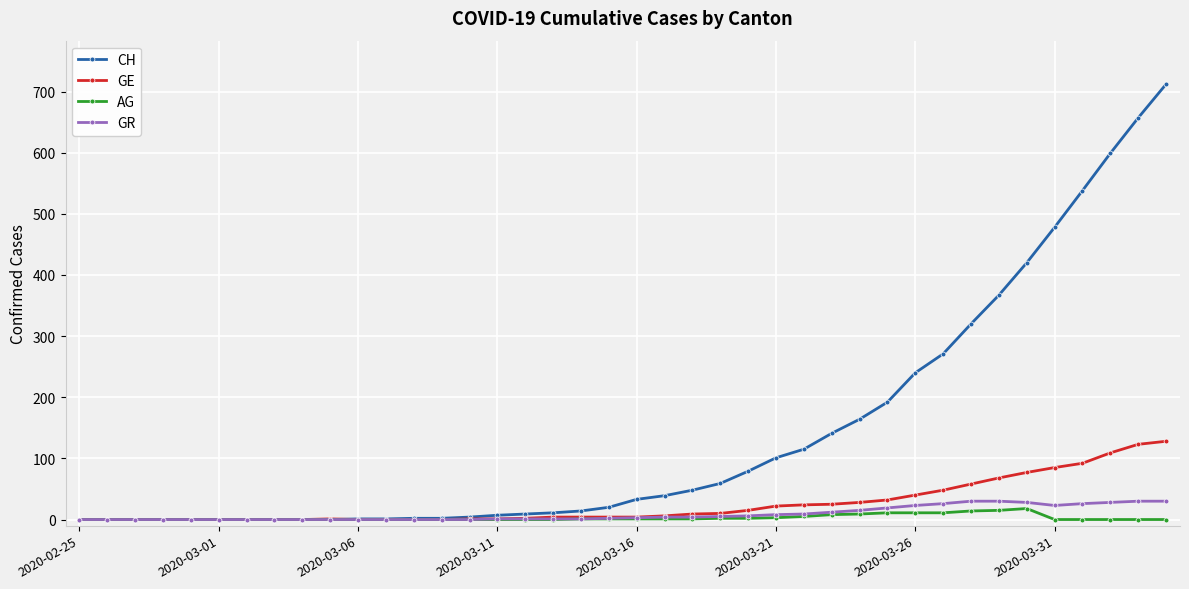

Is this an area chart (filled region under the line)?

No